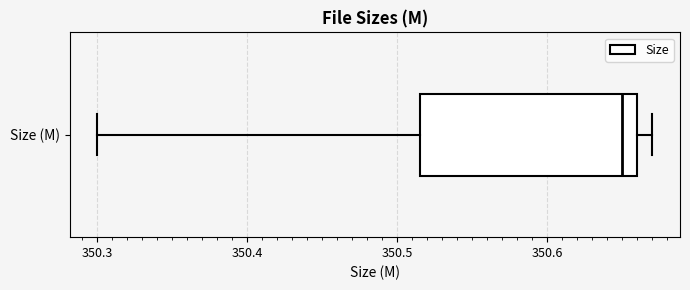

Read this box plot against the x-axis: the position of the median line, the range covered by the box, and the ends of both whiskers. The values are not printed on the chart, so give them approximately, as read against the axis.

median 350.65, box 350.52 to 350.66, whiskers 350.30 to 350.67